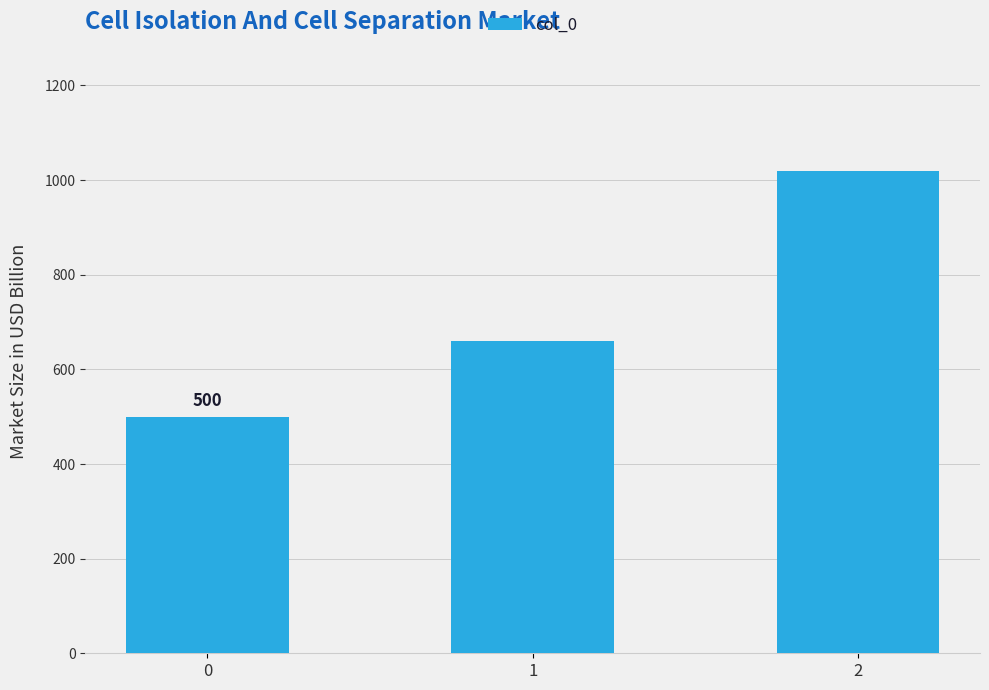

Read the value at 2, to the nearest 50.

1000